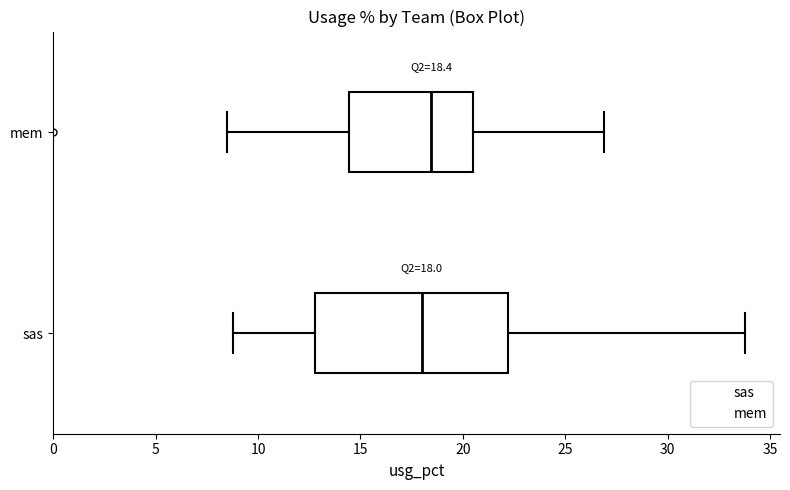

Comparing the boxes themselves (not the whiskers), which one is the widest?

sas